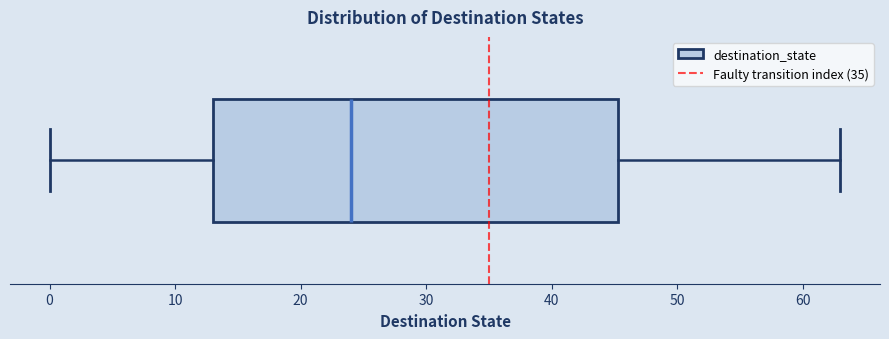

Read this box plot against the x-axis: the position of the median line, the range covered by the box, and the ends of both whiskers. The values are not printed on the chart, so give them approximately, as read against the axis.

median 24, box 13 to 45, whiskers 0 to 63